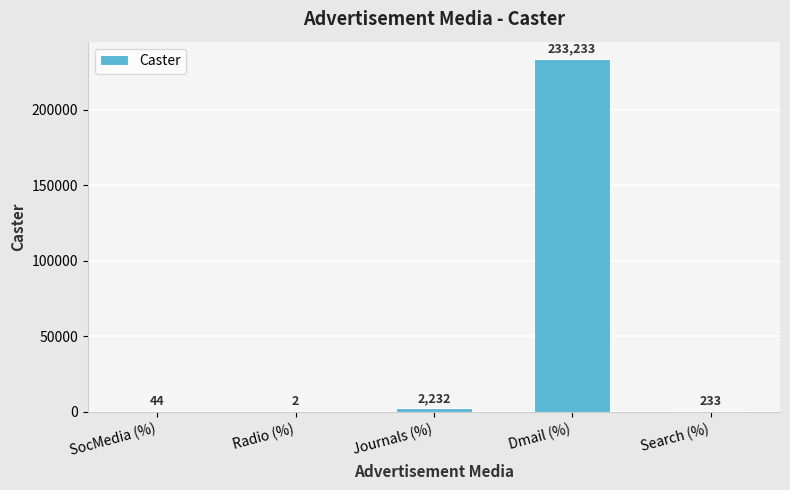

What is the difference between the values at SocMedia (%) and Dmail (%)?

233189